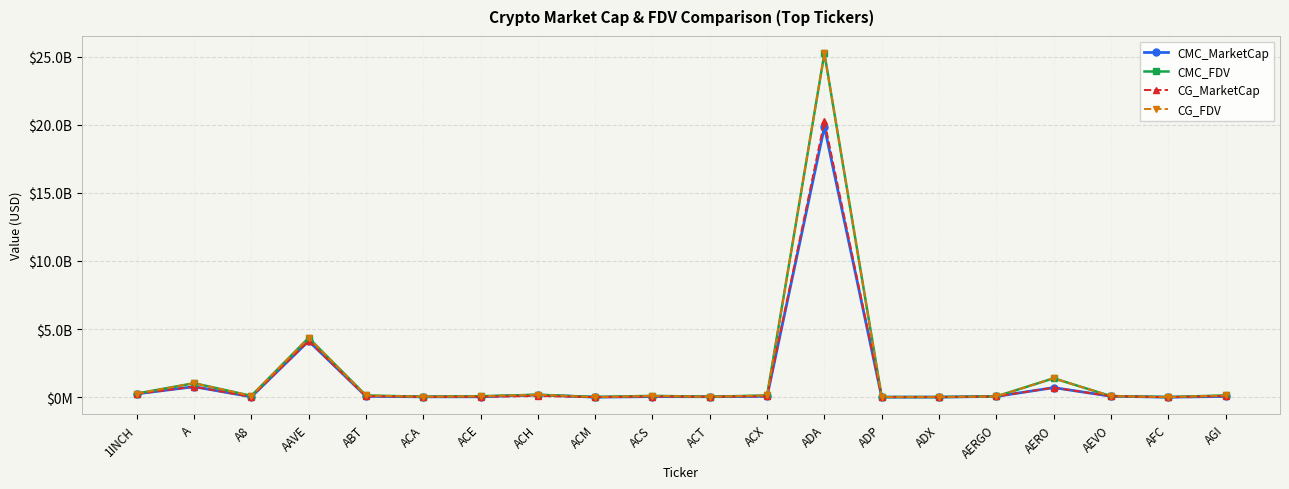

At which category does CMC_MarketCap reach its first local peak?

A